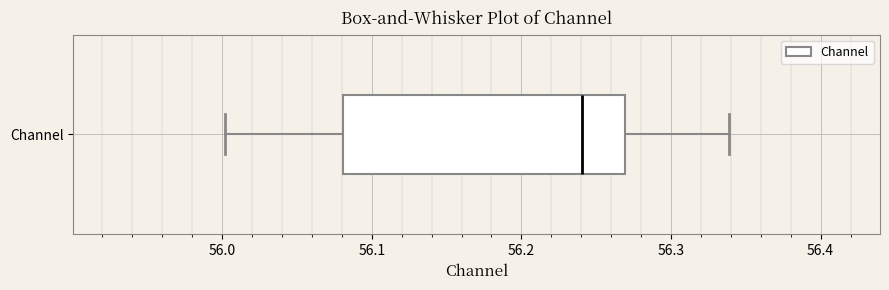

Read this box plot against the x-axis: the position of the median line, the range covered by the box, and the ends of both whiskers. The values are not printed on the chart, so give them approximately, as read against the axis.

median 56.24, box 56.08 to 56.27, whiskers 56.00 to 56.34